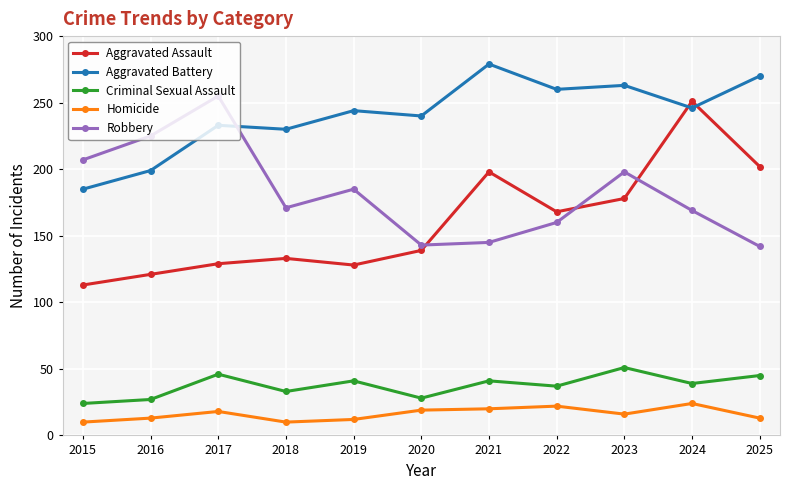

List the series in order of their peak value, highest first.

Aggravated Battery, Robbery, Aggravated Assault, Criminal Sexual Assault, Homicide